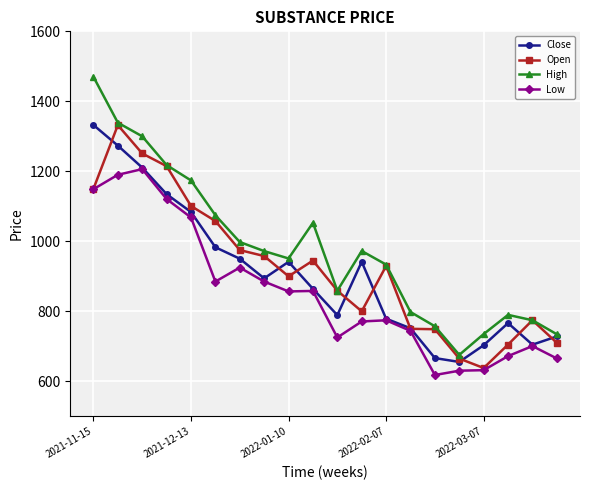

What is the maximum value for Close?

1332.3